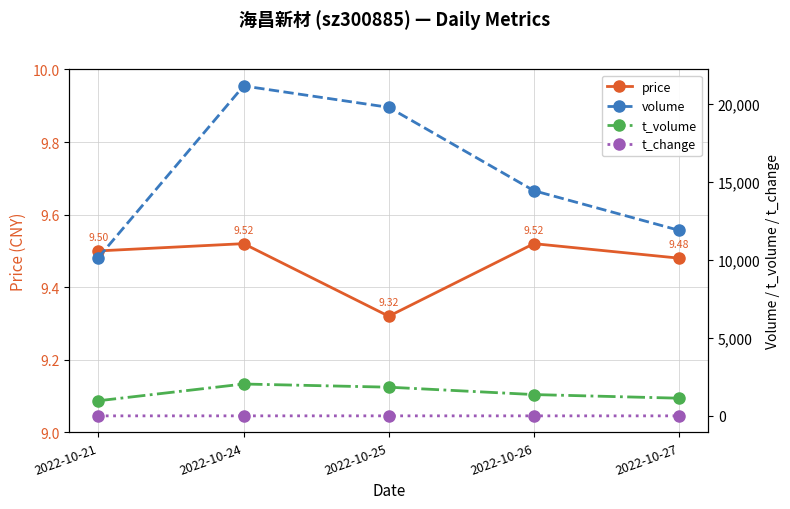

Is it true that t_change equals 1.7 at 2022-10-21?

False